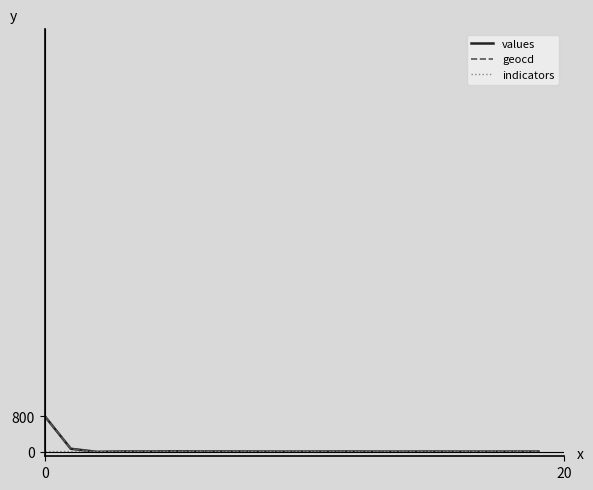

What are all the series names shown in the legend?

values, geocd, indicators